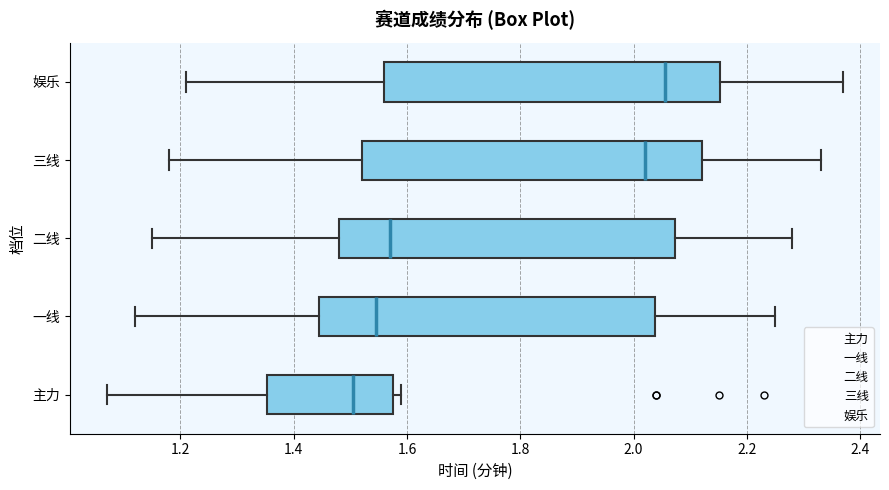

Where is the left edge of the box for 一线 on the x-axis? The values are not printed on the chart, so give them approximately, as read against the axis.

1.44